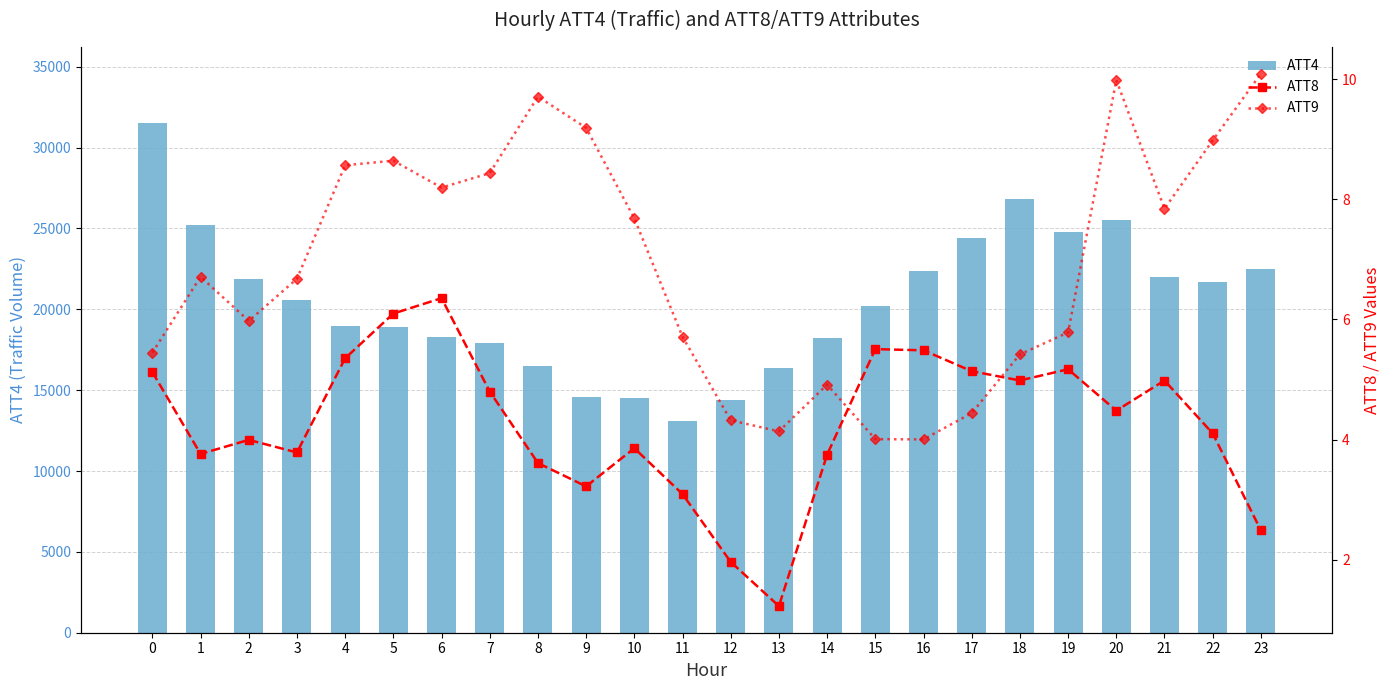

What value does the ATT8 series have at 22?

4.1